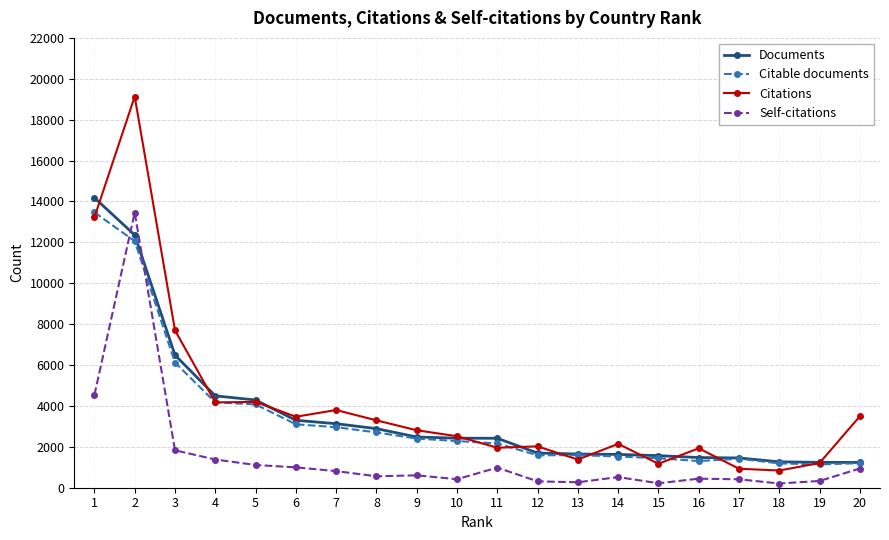

At which category is the sum across all series the highest?

2